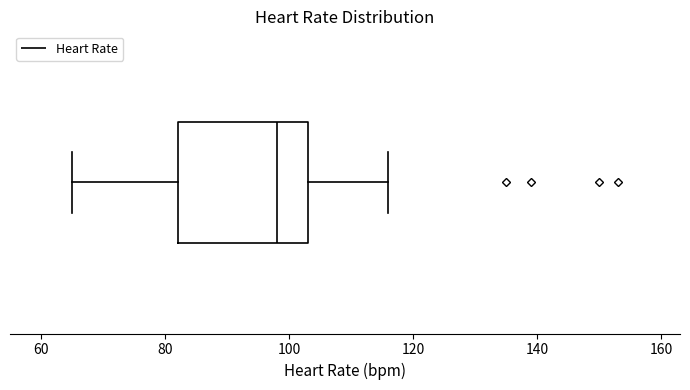

Transcribe this box plot: give where the median line is, the range the box spans, and where the two whiskers end, as read against the x-axis. The values are not printed on the chart, so give them approximately, as read against the axis.

median 98, box 82 to 104, whiskers 66 to 116